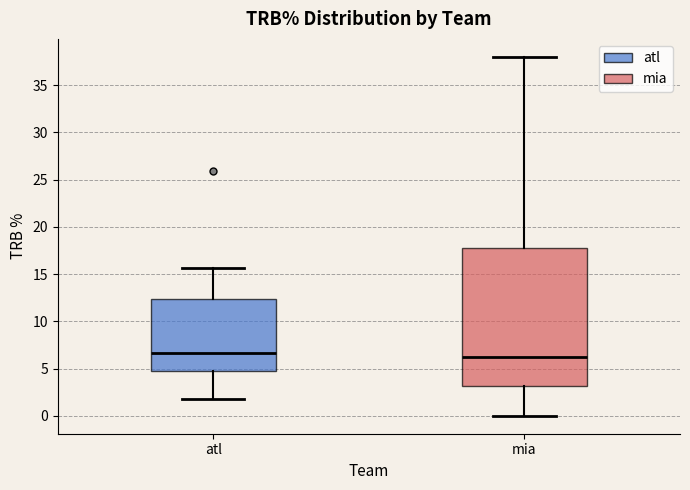

Reading left to right, transcribe this box plot: for each box, give where its median line is, the range the box spans, and where its two whiskers end, as read against the y-axis. The values are not printed on the chart, so give them approximately, as read against the axis.

atl: median 6.5, box 5.0 to 12.5, whiskers 2.0 to 15.5
mia: median 6.0, box 3.0 to 18.0, whiskers 0.0 to 38.0